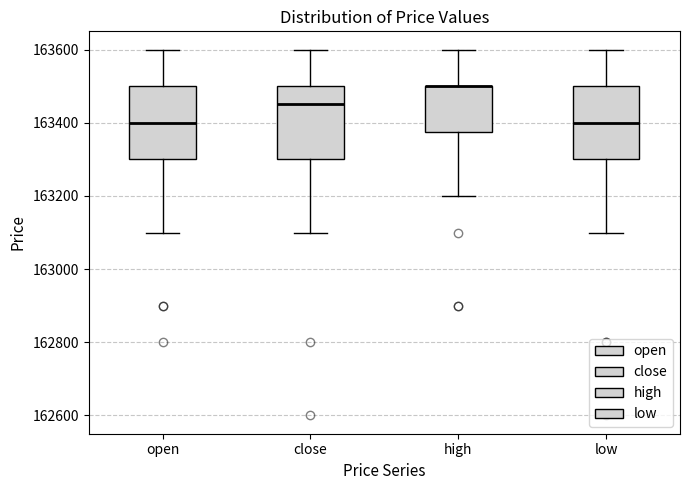

Reading left to right, transcribe this box plot: for each box, give where its median line is, the range the box spans, and where its two whiskers end, as read against the y-axis. The values are not printed on the chart, so give them approximately, as read against the axis.

open: median 163400, box 163300 to 163500, whiskers 163100 to 163600
close: median 163460, box 163300 to 163500, whiskers 163100 to 163600
high: median 163500 (drawn on the box's upper edge), box 163380 to 163500, whiskers 163200 to 163600
low: median 163400, box 163300 to 163500, whiskers 163100 to 163600